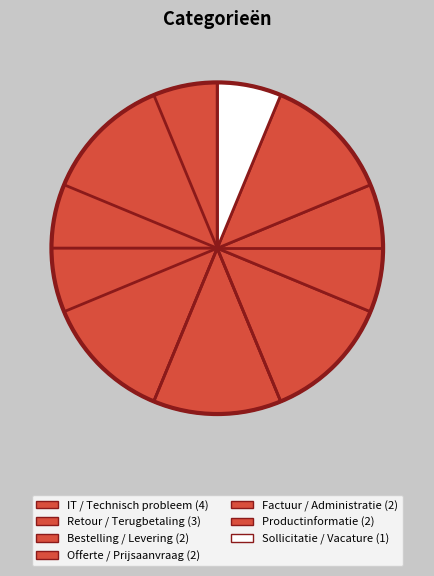

Count the number of slices in the pie.

7